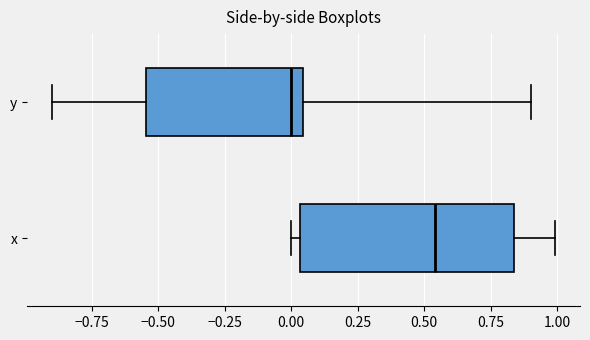

Which box's median line is the furthest to the right?

x